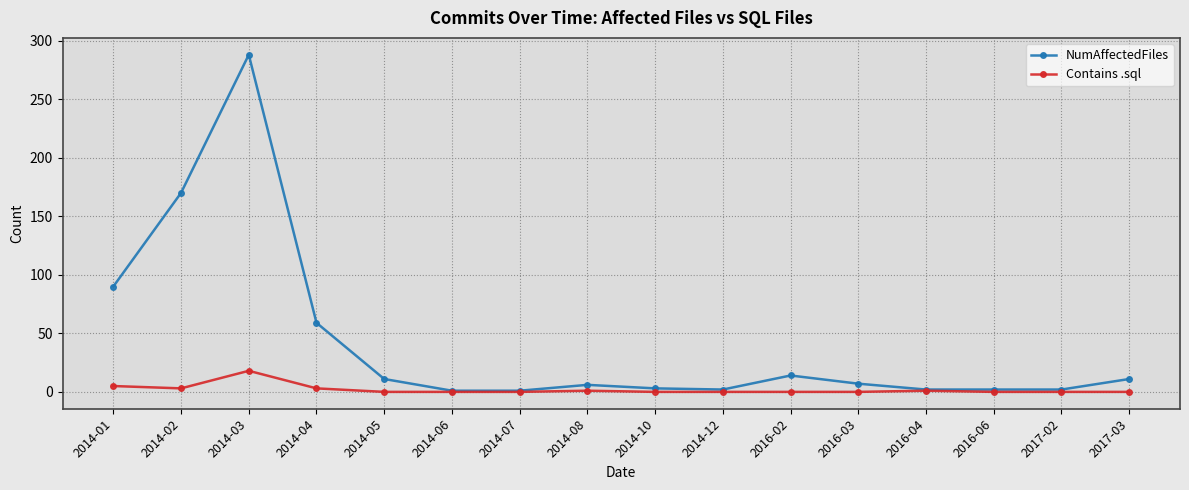

What are all the series names shown in the legend?

NumAffectedFiles, Contains .sql